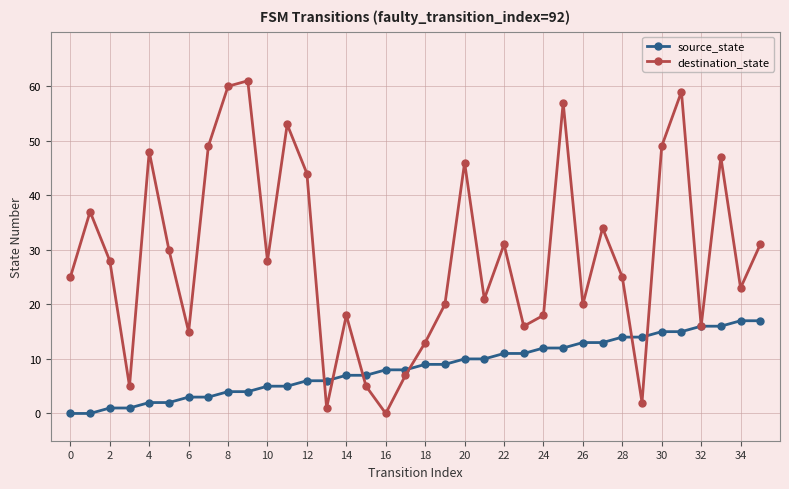

List the series in order of their peak value, highest first.

destination_state, source_state